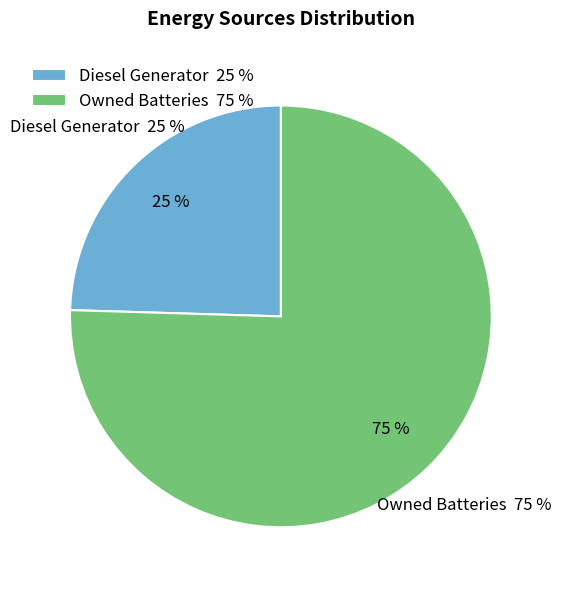

Does Owned Batteries represent more than half of the total?

Yes